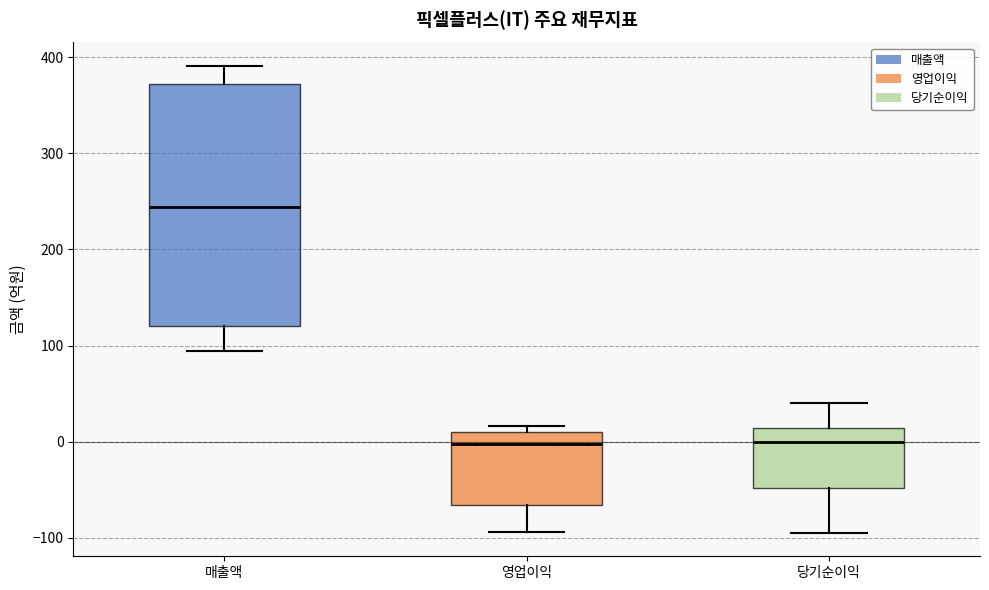

Comparing the boxes themselves (not the whiskers), which one is the tallest?

매출액